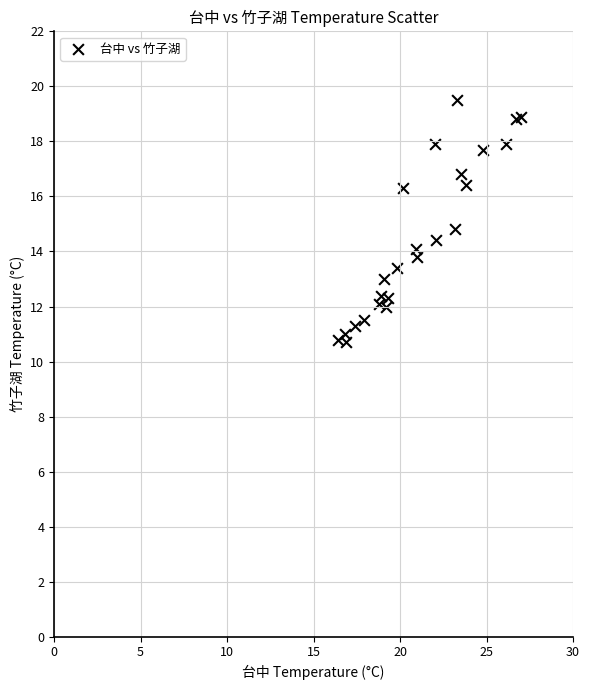

What is the range of Y values (max minus min)?

8.8